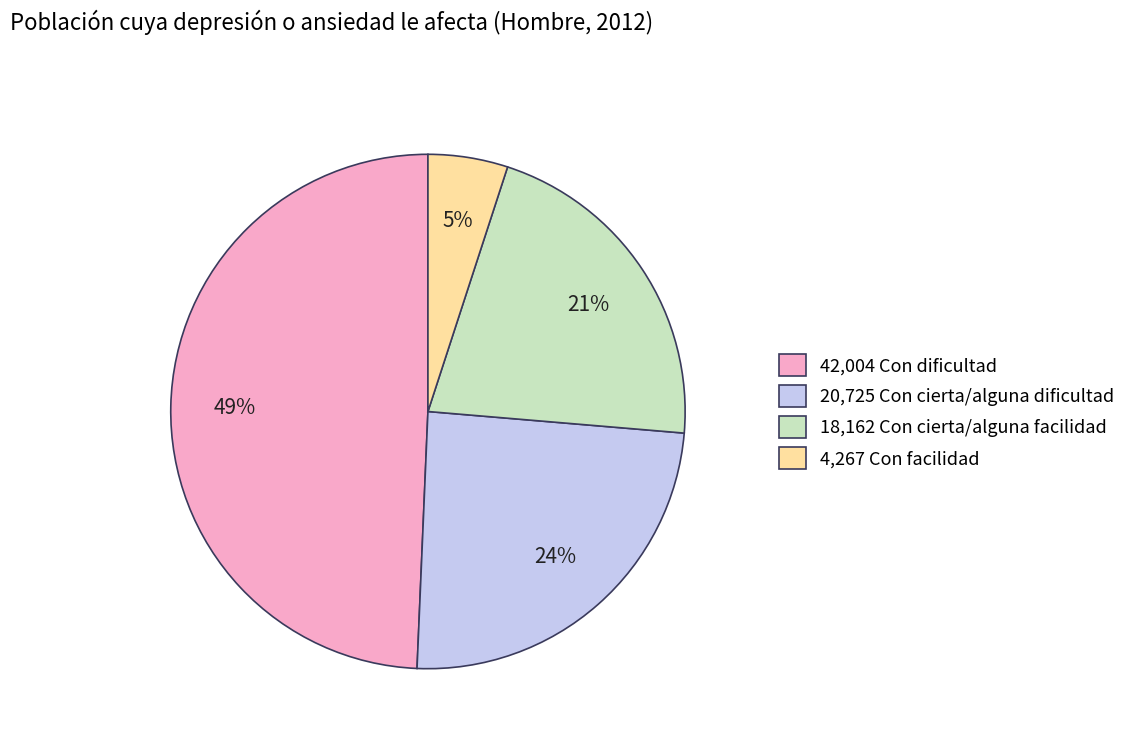

To the nearest percent, what is the average slice percentage?

25%